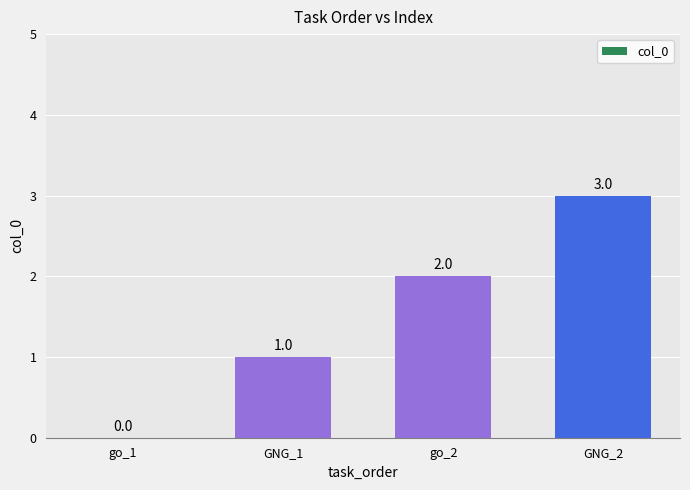

Are the bars grouped side by side (vs. stacked)?

No